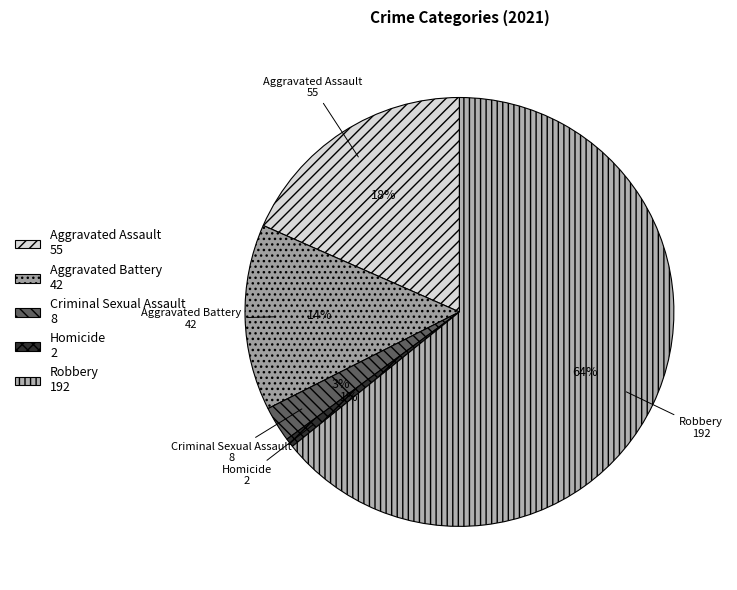

Combined, do Robbery 192 and Aggravated Battery 42 account for over 50%?

Yes